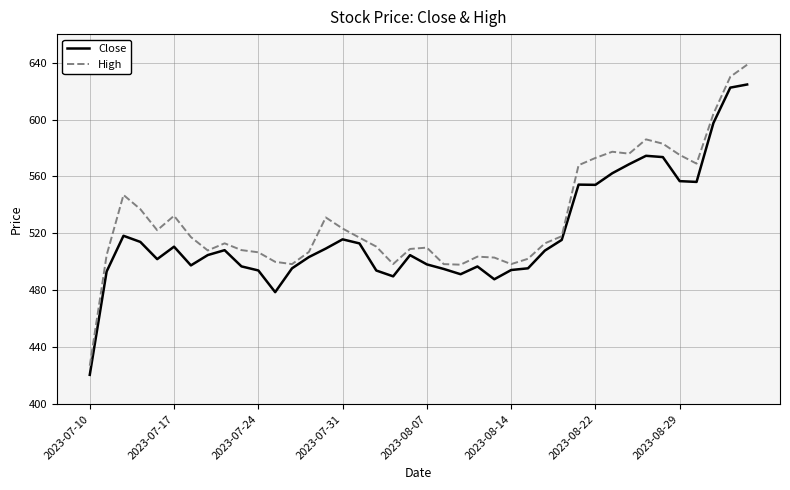

What is the greatest value displayed?

638.5